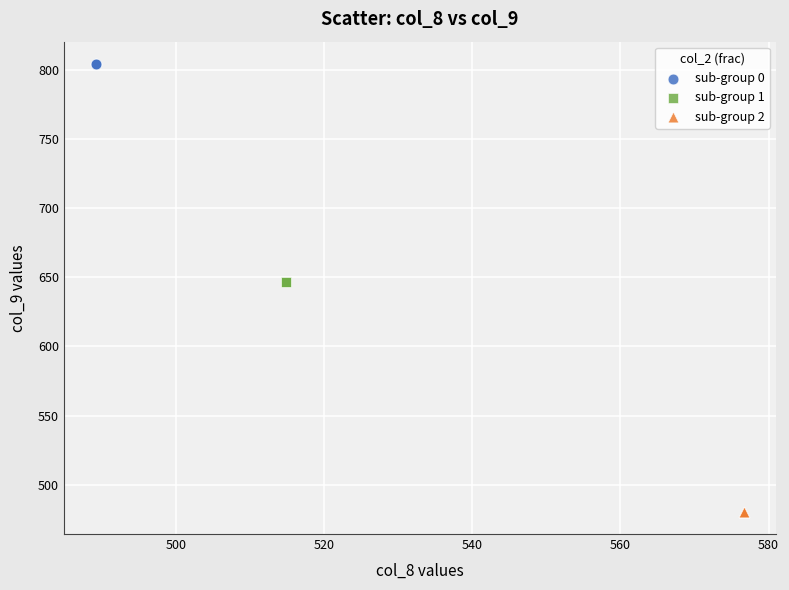

Which series reaches the maximum Y coordinate?

sub-group 0